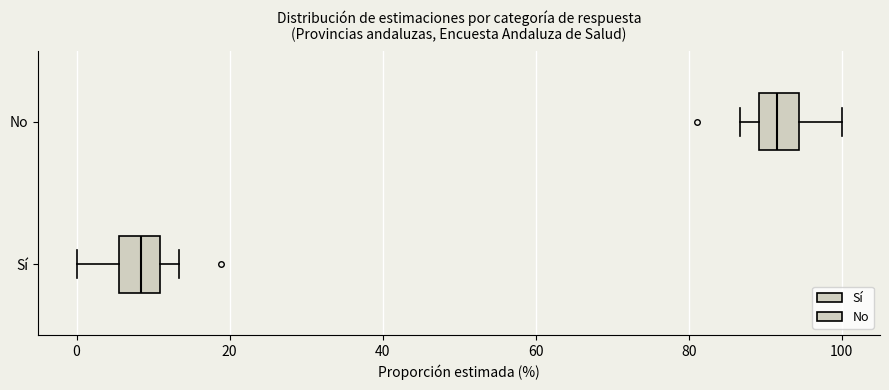

Reading bottom to top, read every box against the x-axis: the position of its median line, the range the box covers, and the ends of its whiskers. The values are not printed on the chart, so give them approximately, as read against the axis.

Sí: median 8, box 6 to 10, whiskers 0 to 14
No: median 92, box 90 to 94, whiskers 86 to 100